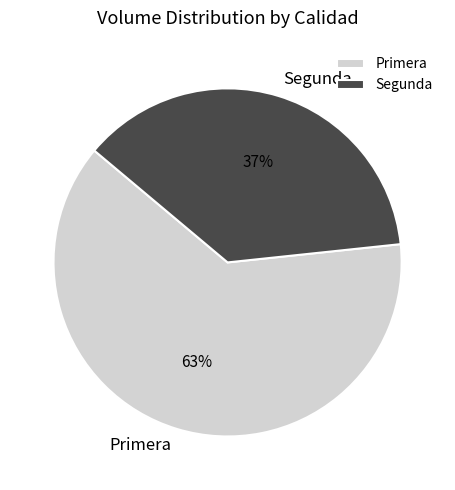

The Primera slice represents 63% of the pie. True or false?

True